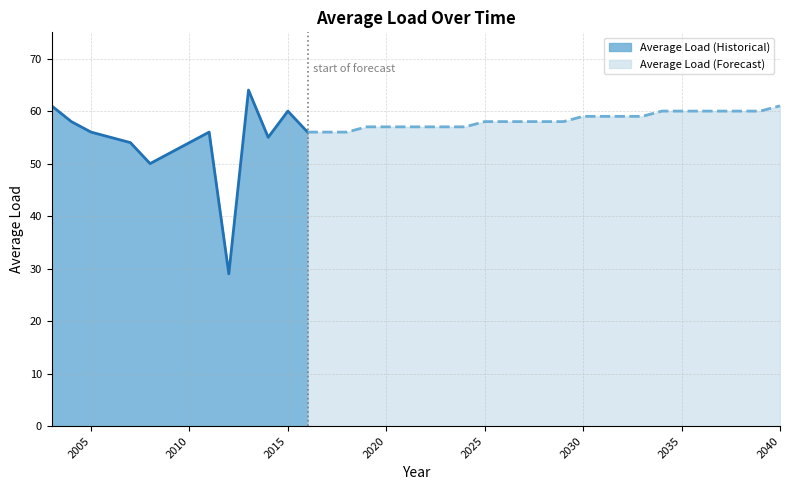

At which label is the value closest to 46?

2008